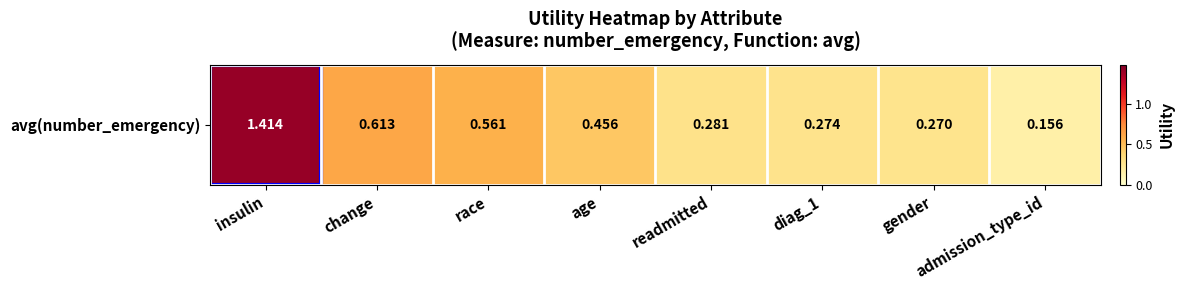

List the labels in order of value, smallest first.

admission_type_id, gender, diag_1, readmitted, age, race, change, insulin